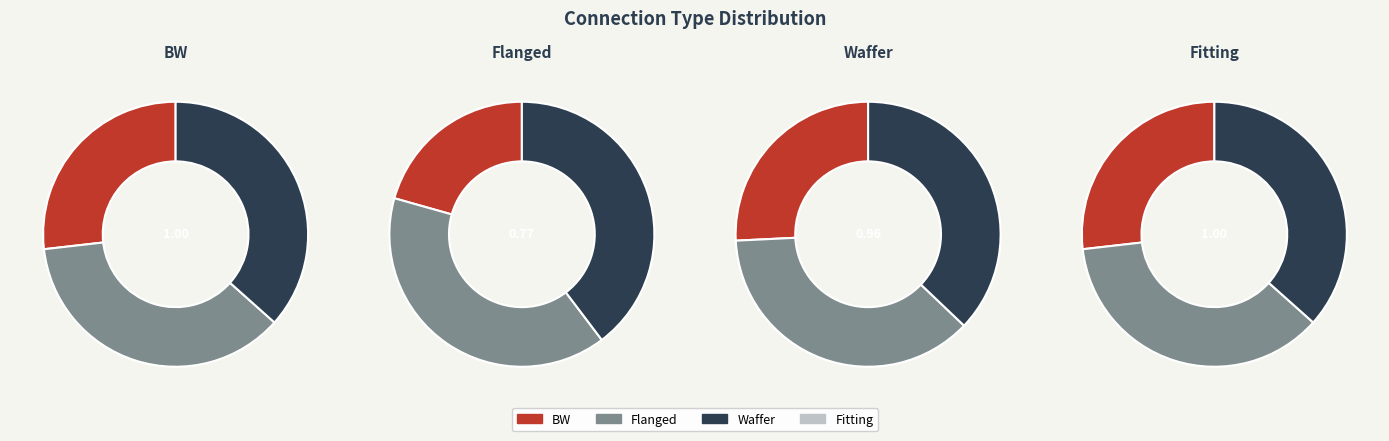

The Waffer slice represents 16% of the pie. True or false?

False